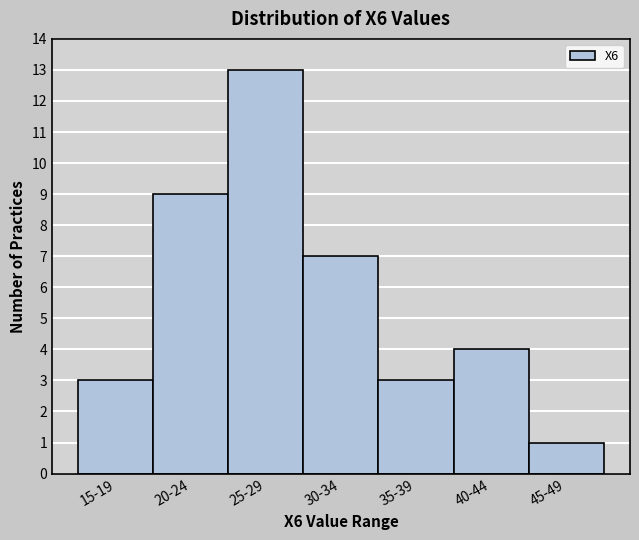

Reading right to left, list all the values displayed in this chart.

45-49=1	40-44=4	35-39=3	30-34=7	25-29=13	20-24=9	15-19=3